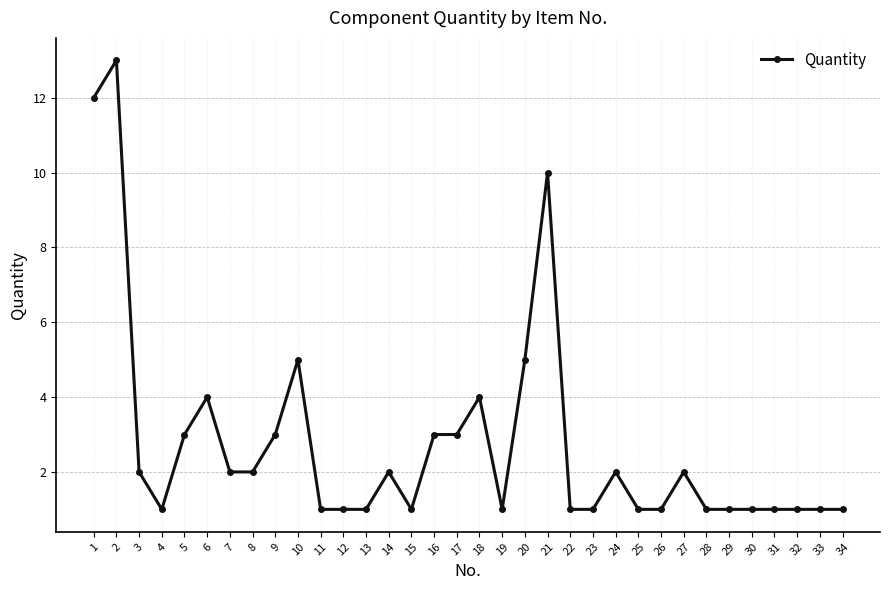

How many distinct data groups are displayed?

1